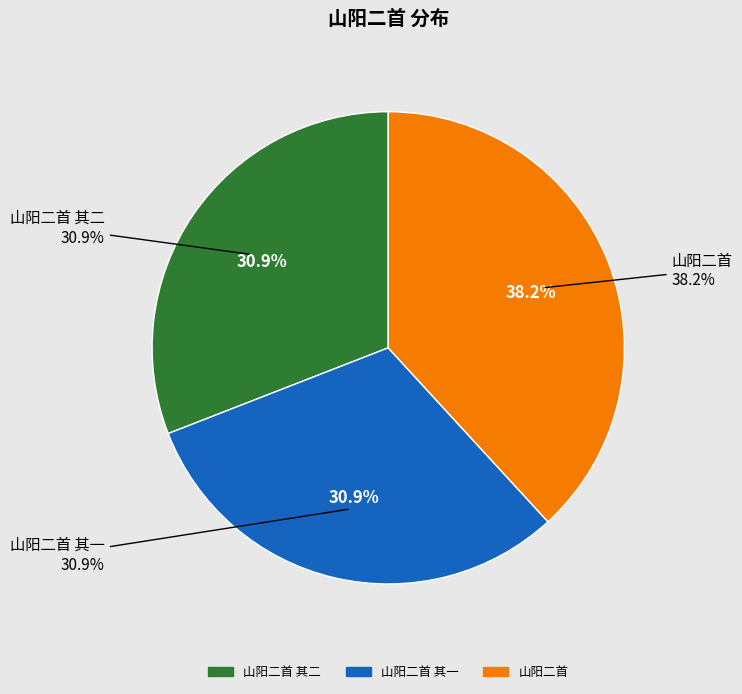

What is the largest slice in the pie chart?

山阳二首